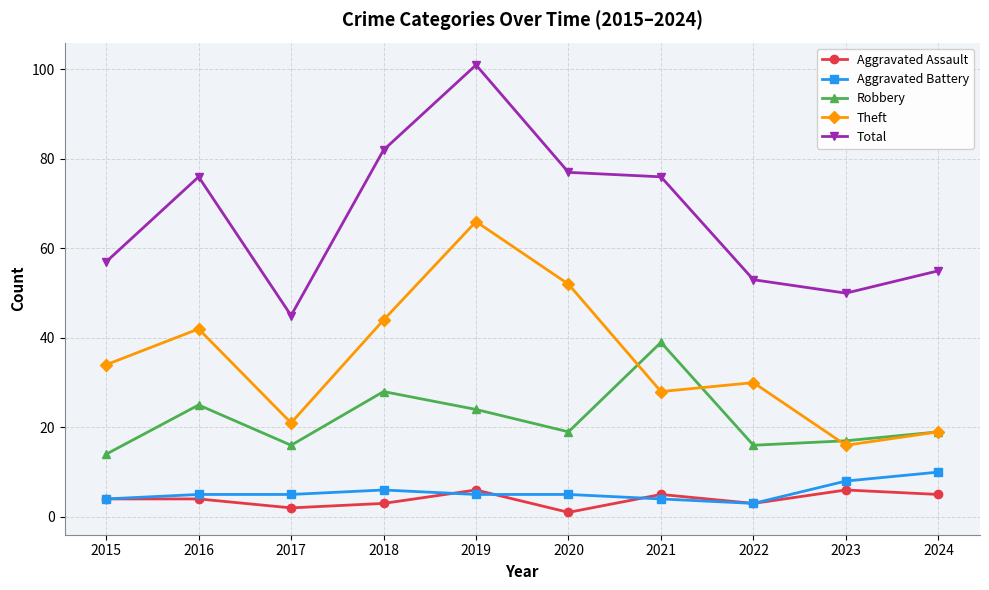

Reading right to left, transcribe all the data shown in this chart.

Aggravated Assault: 2024=5	2023=6	2022=3	2021=5	2020=1	2019=6	2018=3	2017=2	2016=4	2015=4
Aggravated Battery: 2024=10	2023=8	2022=3	2021=4	2020=5	2019=5	2018=6	2017=5	2016=5	2015=4
Robbery: 2024=19	2023=17	2022=16	2021=39	2020=19	2019=24	2018=28	2017=16	2016=25	2015=14
Theft: 2024=19	2023=16	2022=30	2021=28	2020=52	2019=66	2018=44	2017=21	2016=42	2015=34
Total: 2024=55	2023=50	2022=53	2021=76	2020=77	2019=101	2018=82	2017=45	2016=76	2015=57